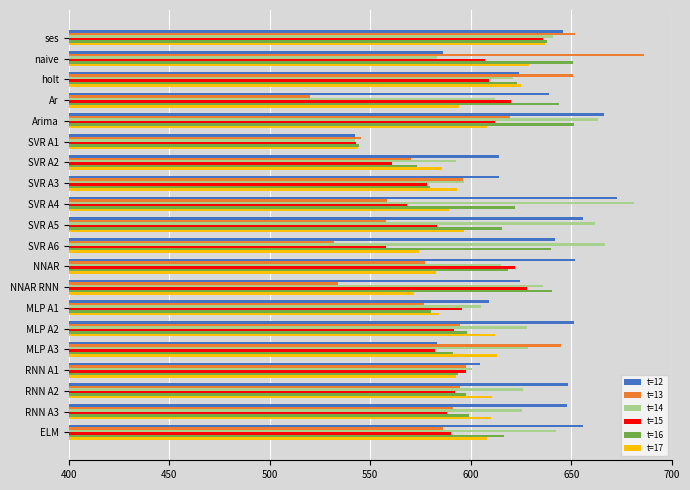

What value does the t=17 series have at SVR A1?

543.7